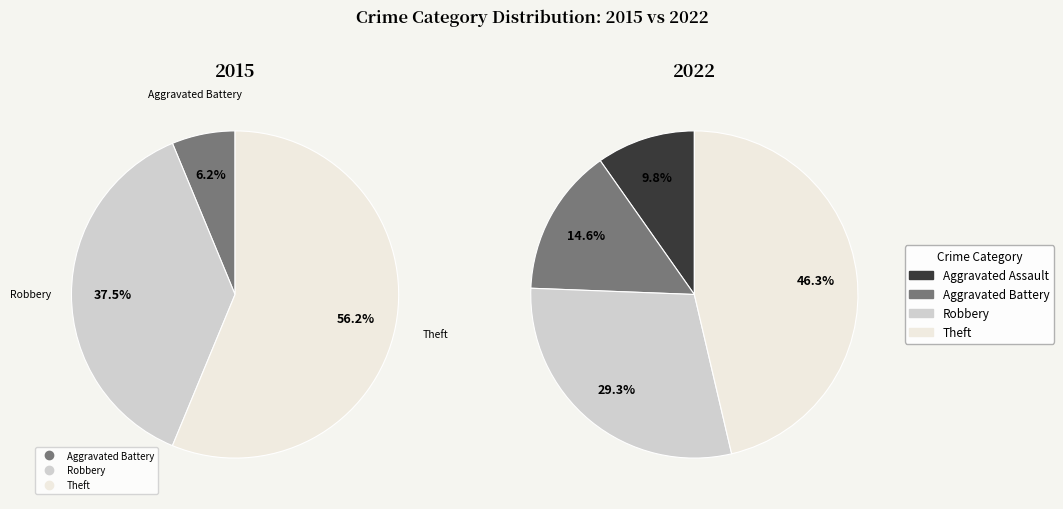

To the nearest percent, what is the combined percentage of values_2015 and 2?

10%